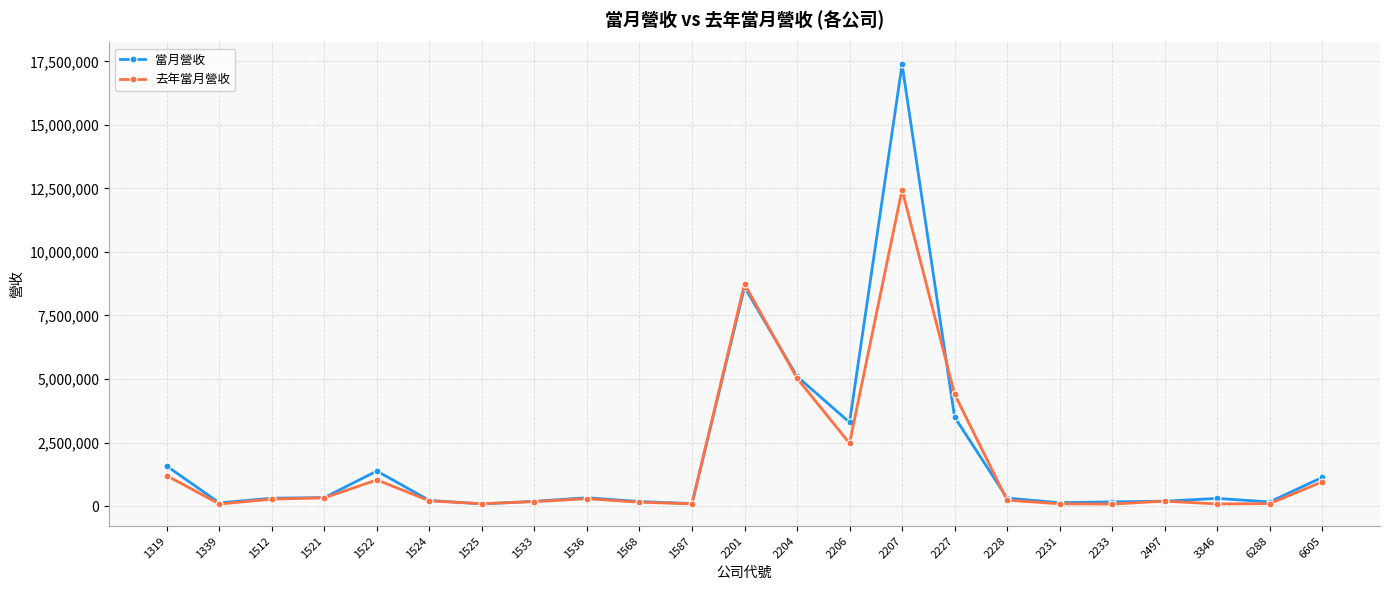

What is the maximum value shown in the chart?

17379241